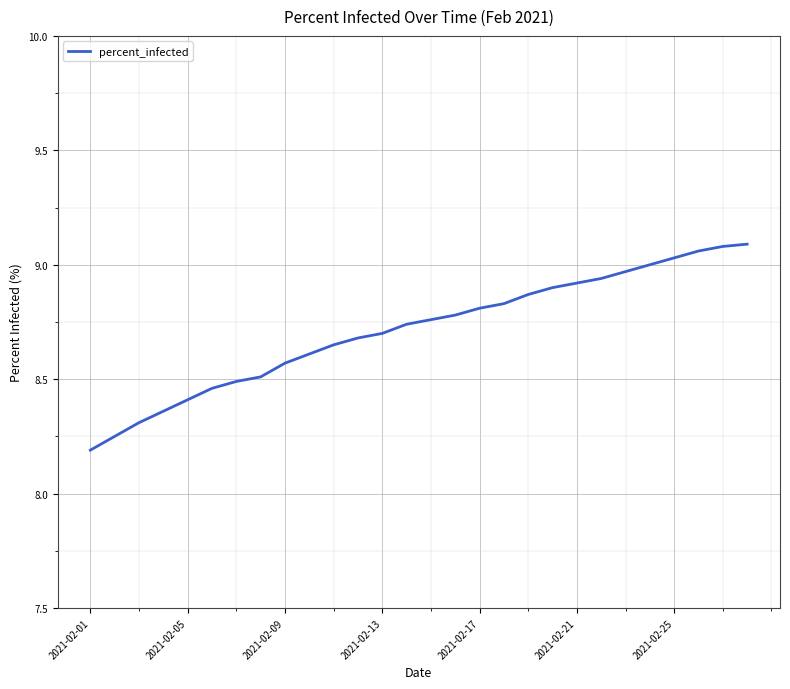

What is the difference between the maximum and minimum values?

0.9